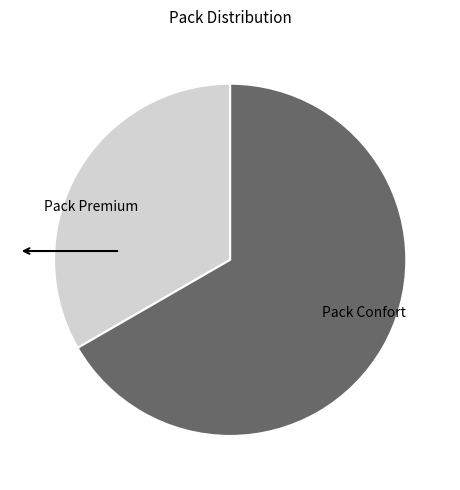

Approximately how many times larger is the value at Pack Confort compared to Pack Premium?

2.0